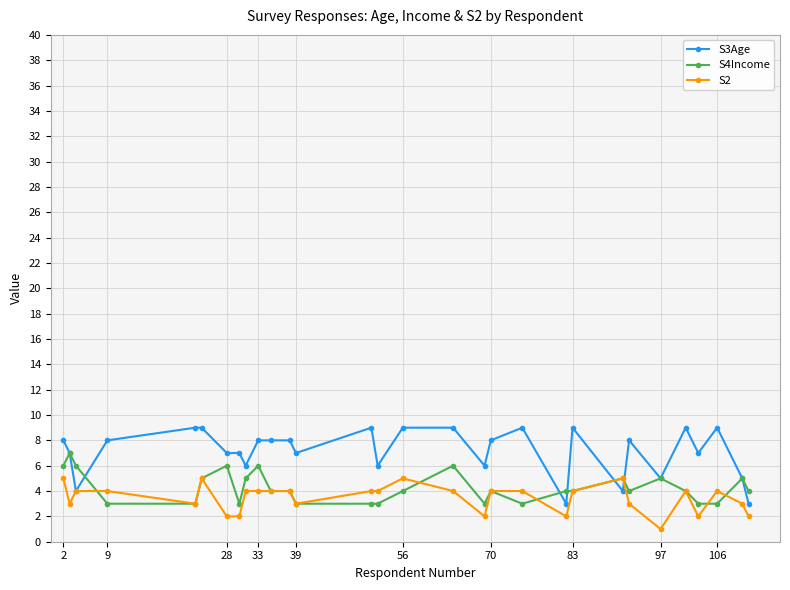

What is the lowest value of the S4Income series?

3